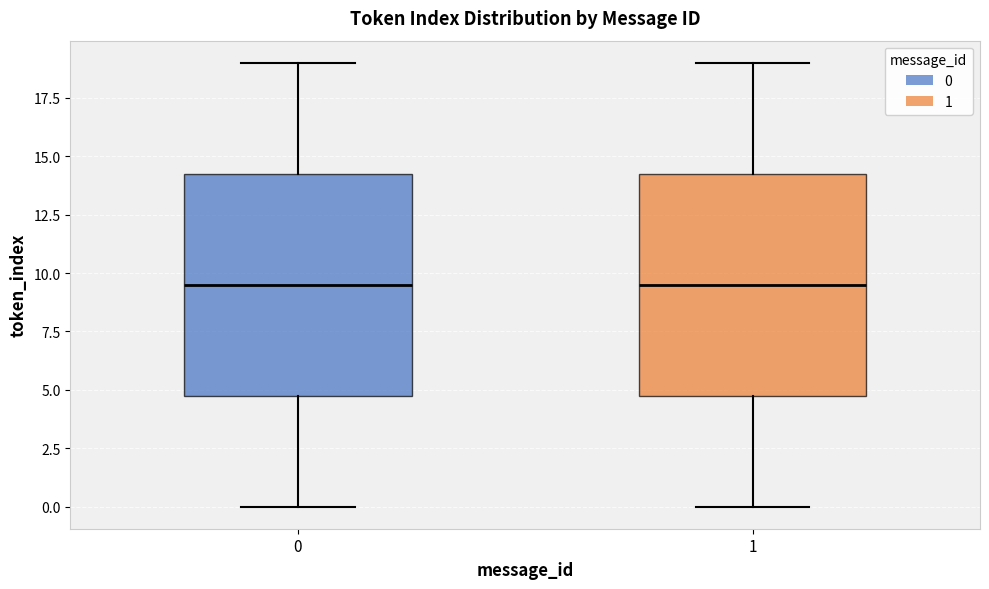

Reading left to right, transcribe this box plot: for each box, give where its median line is, the range the box spans, and where its two whiskers end, as read against the y-axis. The values are not printed on the chart, so give them approximately, as read against the axis.

0: median 9.5, box 5.0 to 14.5, whiskers 0.0 to 19.0
1: median 9.5, box 5.0 to 14.5, whiskers 0.0 to 19.0